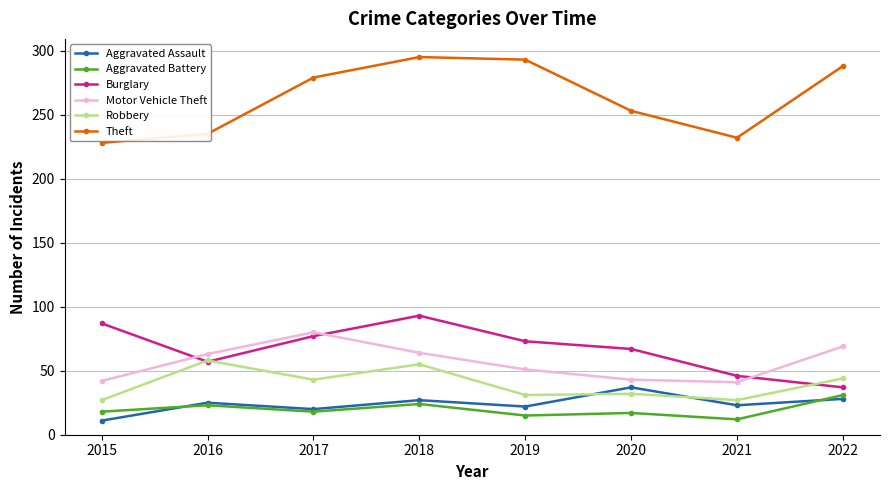

Is it true that Burglary equals 68 at 2021?

False